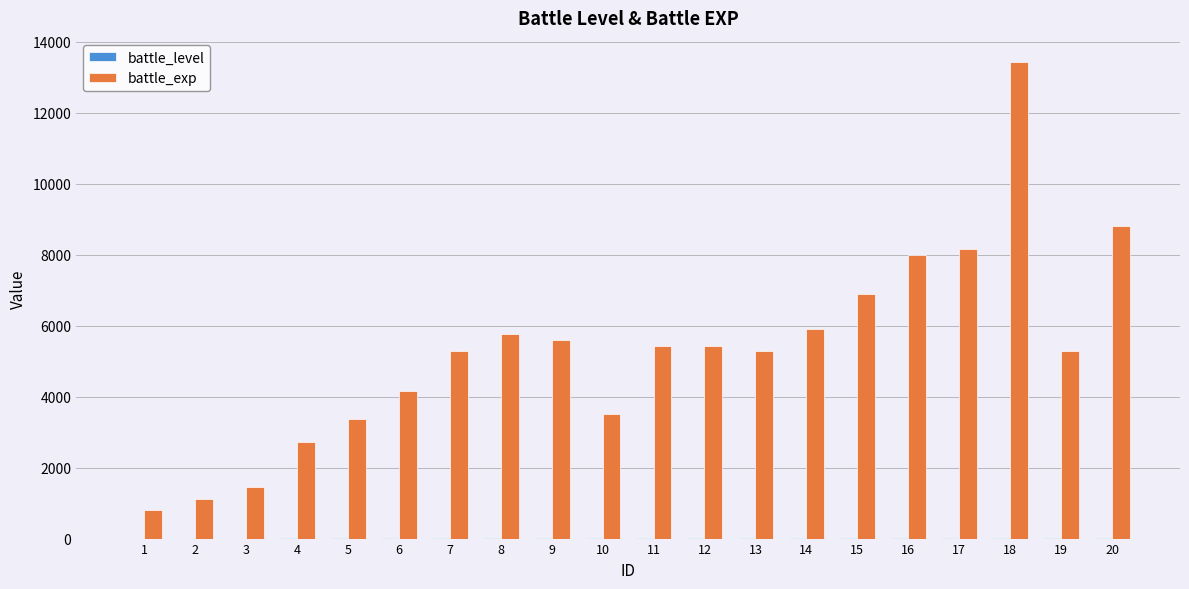

Between 10 and 19, which series saw the biggest shift?

battle_exp